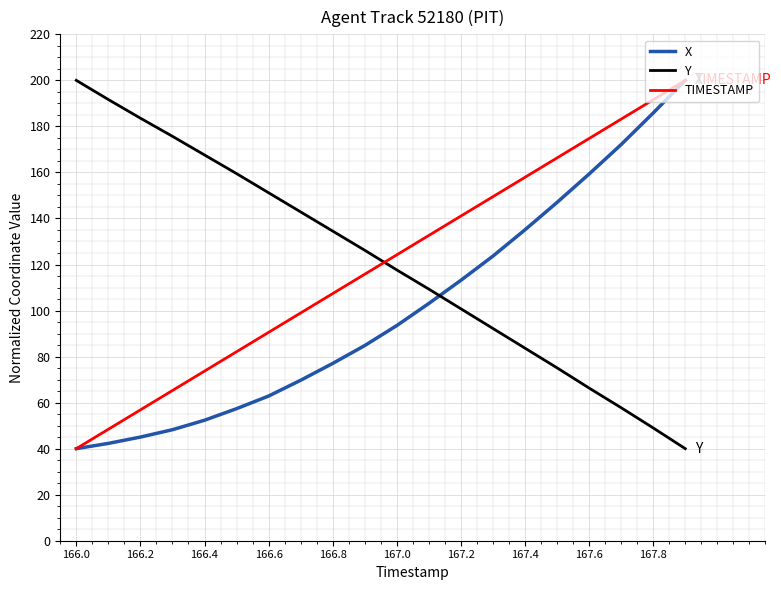

How many times do Y and TIMESTAMP cross each other?

1